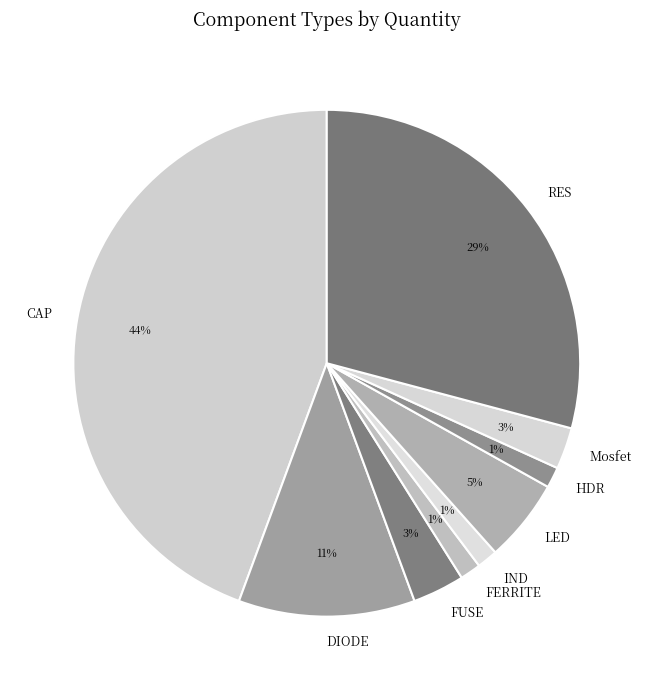

Combined, do IND and RES account for over 50%?

No